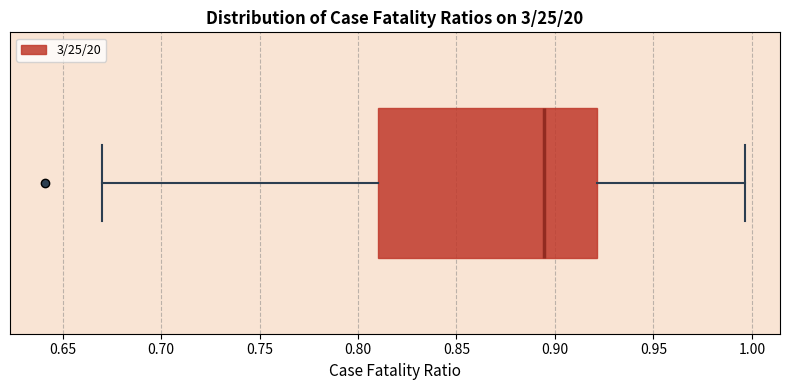

Transcribe this box plot: give where the median line is, the range the box spans, and where the two whiskers end, as read against the x-axis. The values are not printed on the chart, so give them approximately, as read against the axis.

median 0.895, box 0.810 to 0.920, whiskers 0.670 to 0.995